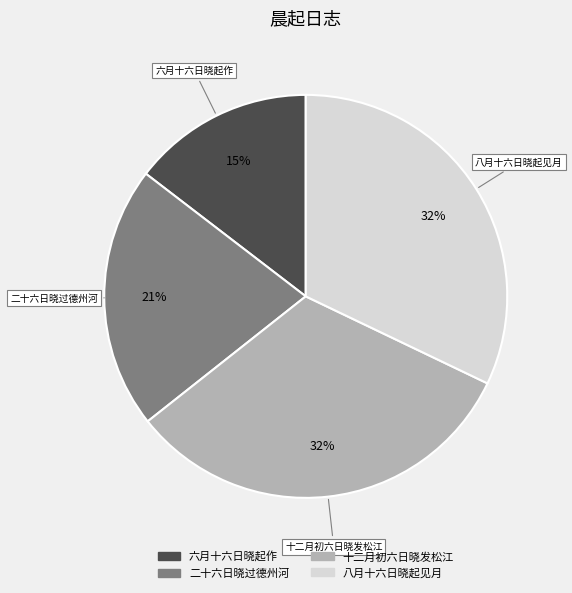

Do 六月十六日晓起作 and 八月十六日晓起见月 together represent more than half of the pie?

No